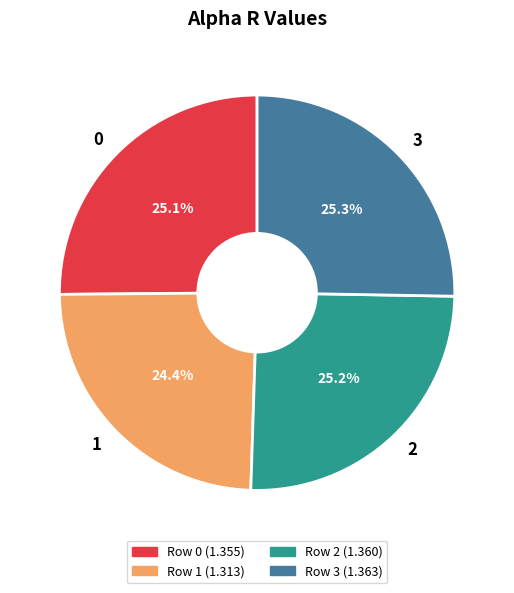

To the nearest percent, what portion does 2 represent?

25%